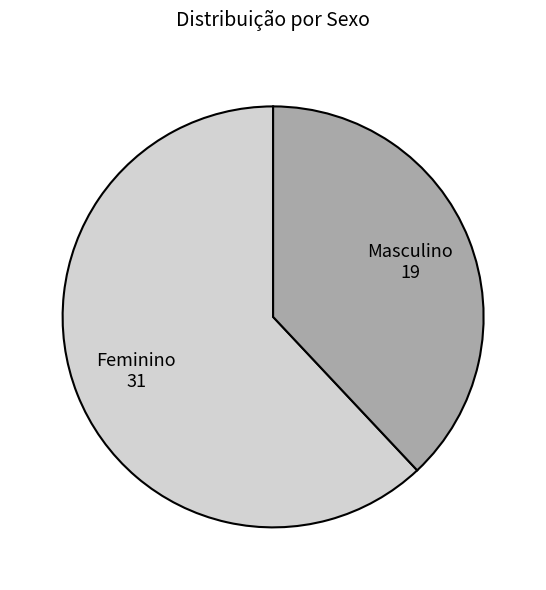

Which slice is the largest?

Feminino